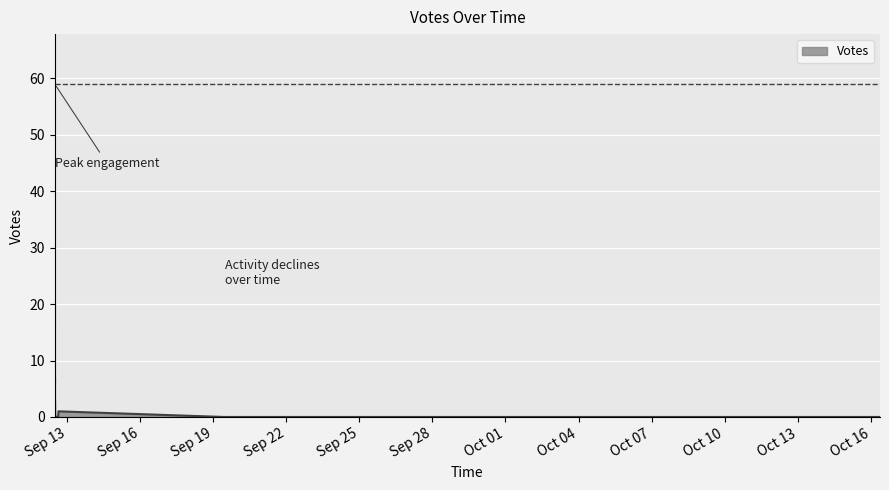

Which has a higher value, 2019-09-12 12:02 or 2019-09-12 12:08?

2019-09-12 12:02